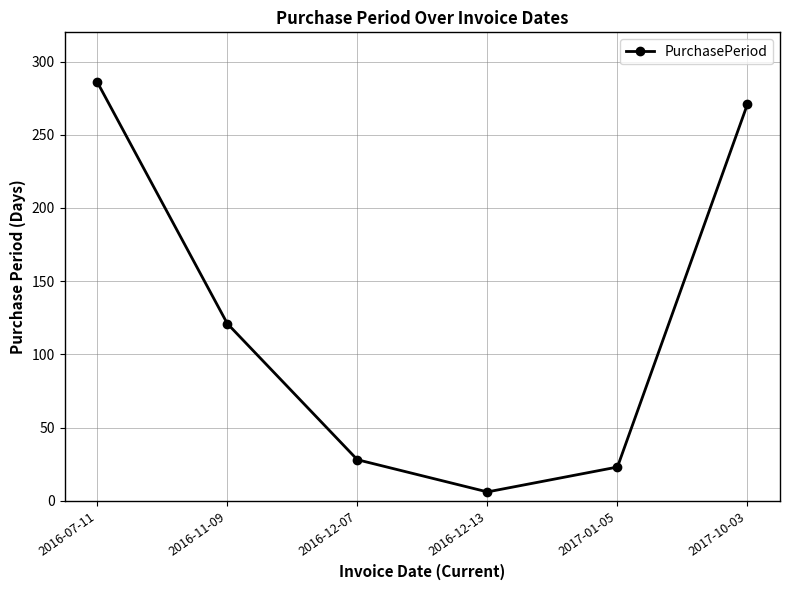

What is the value of the 5th point from the left?

23